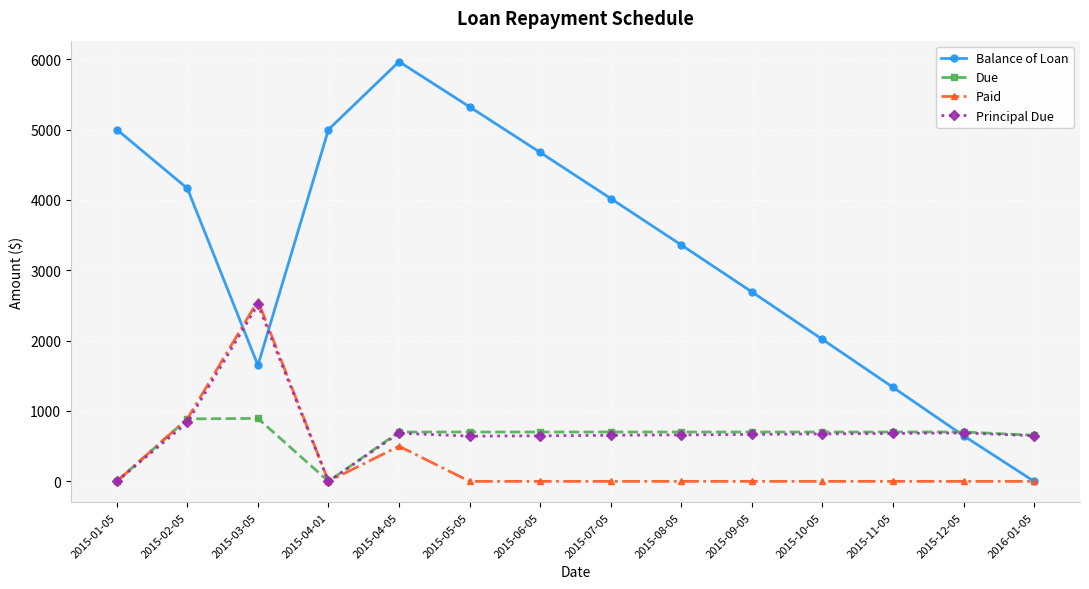

What position from the left is 2015-02-05?

2